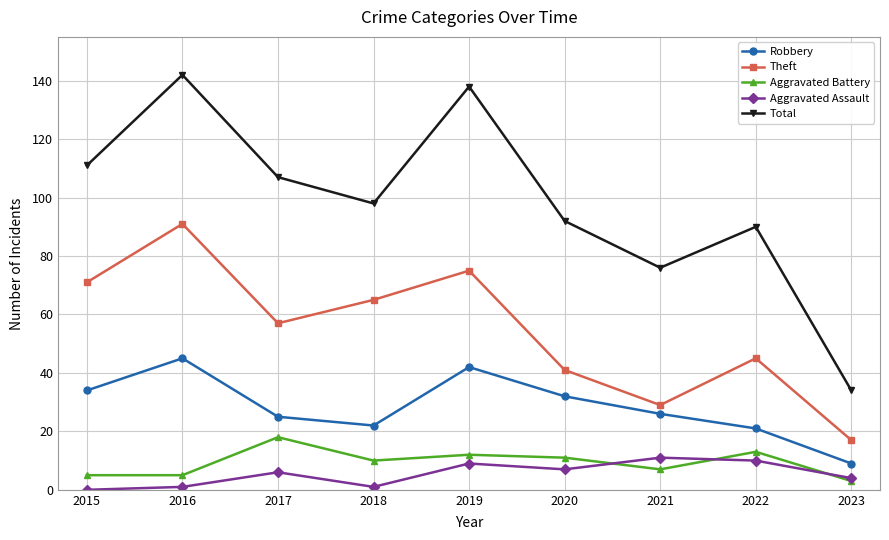

List the series in order of their peak value, lowest first.

Aggravated Assault, Aggravated Battery, Robbery, Theft, Total